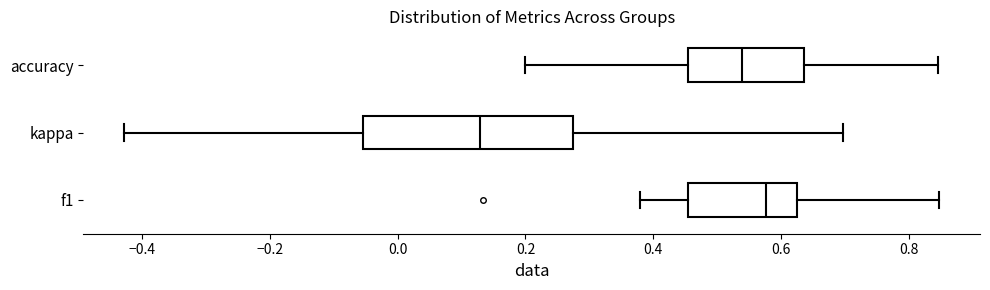

Reading bottom to top, transcribe this box plot: for each box, give where its median line is, the range the box spans, and where its two whiskers end, as read against the x-axis. The values are not printed on the chart, so give them approximately, as read against the axis.

f1: median 0.58, box 0.46 to 0.62, whiskers 0.38 to 0.84
kappa: median 0.12, box -0.06 to 0.28, whiskers -0.42 to 0.70
accuracy: median 0.54, box 0.46 to 0.64, whiskers 0.20 to 0.84